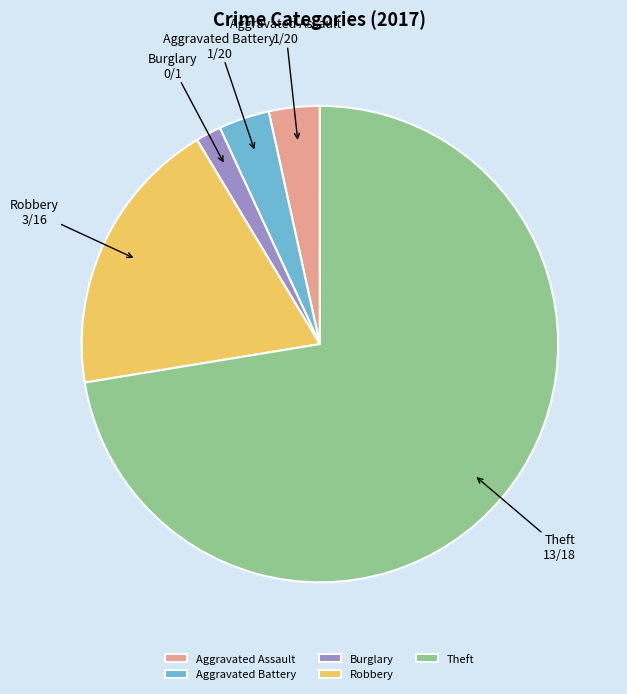

Which category has the biggest portion of the pie?

Theft